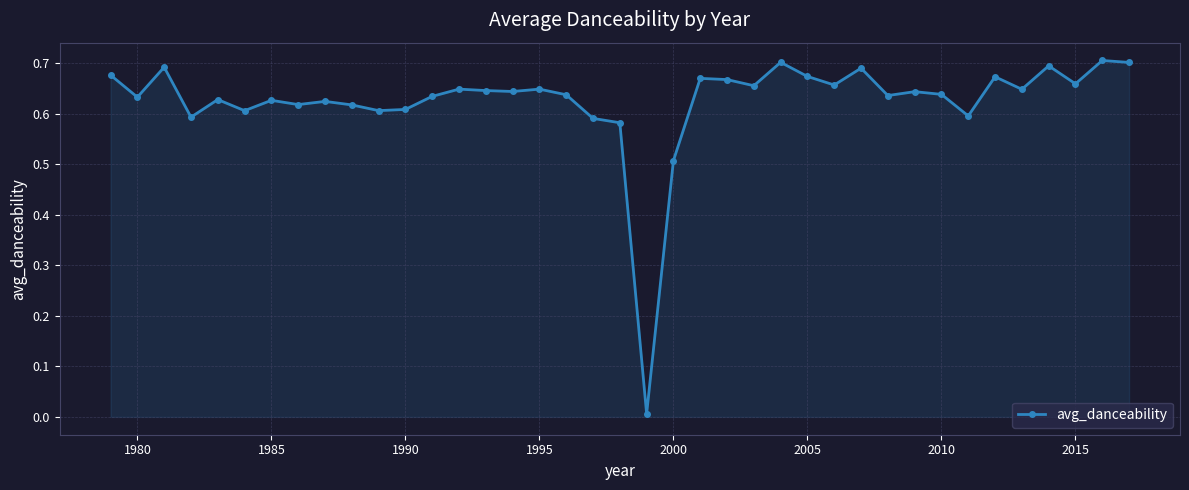

What is the sum of all values?

24.4